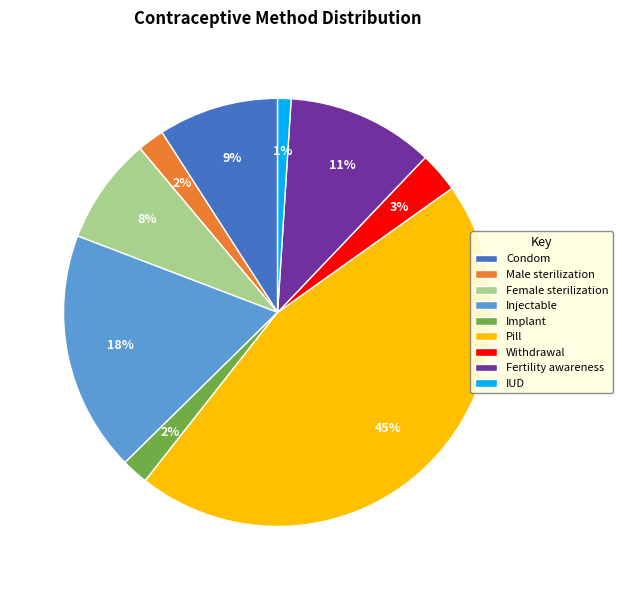

To the nearest percent, what is the difference between the largest and smallest slice percentages?

44%